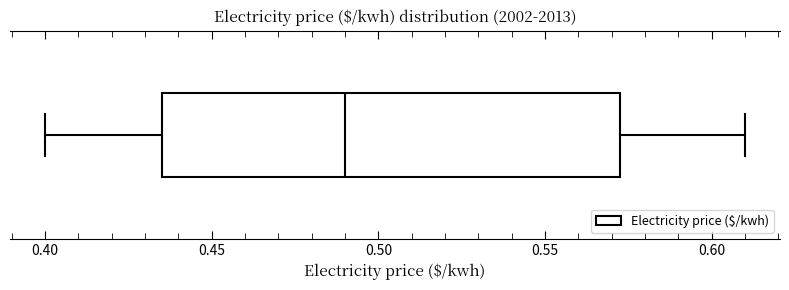

Transcribe this box plot: give where the median line is, the range the box spans, and where the two whiskers end, as read against the x-axis. The values are not printed on the chart, so give them approximately, as read against the axis.

median 0.490, box 0.435 to 0.575, whiskers 0.400 to 0.610